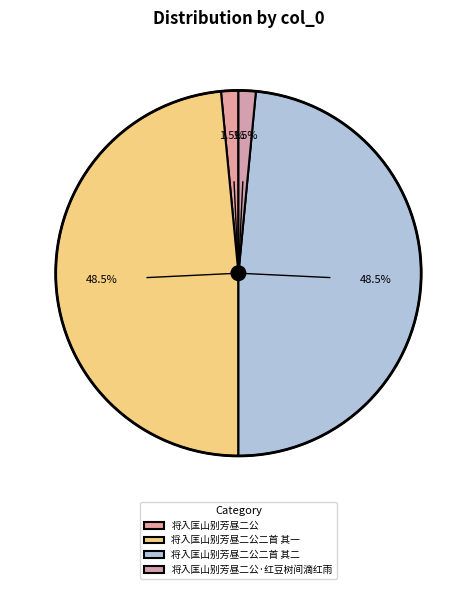

What percentage is the 将入匡山别芳昼二公二首 其二 slice, to the nearest percent?

48%